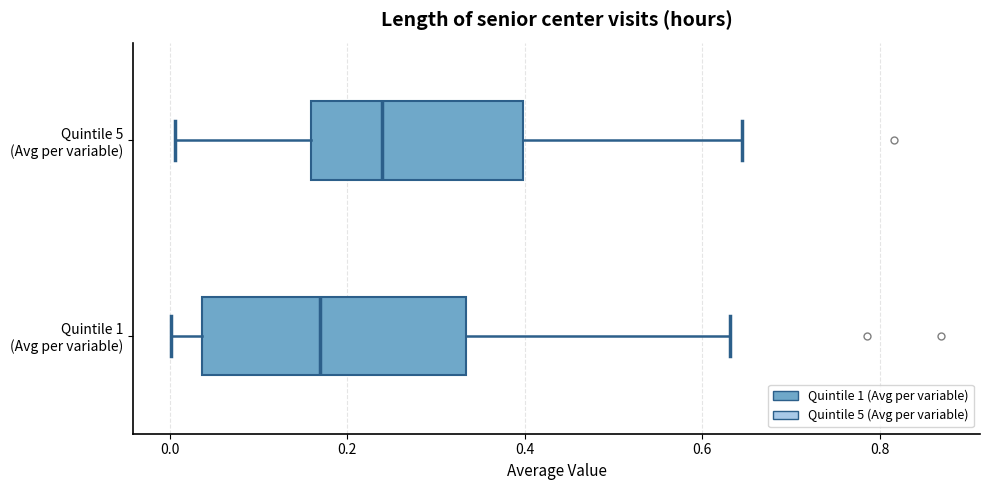

Which box has the furthest to the left median line?

Quintile 1 (Avg per variable)